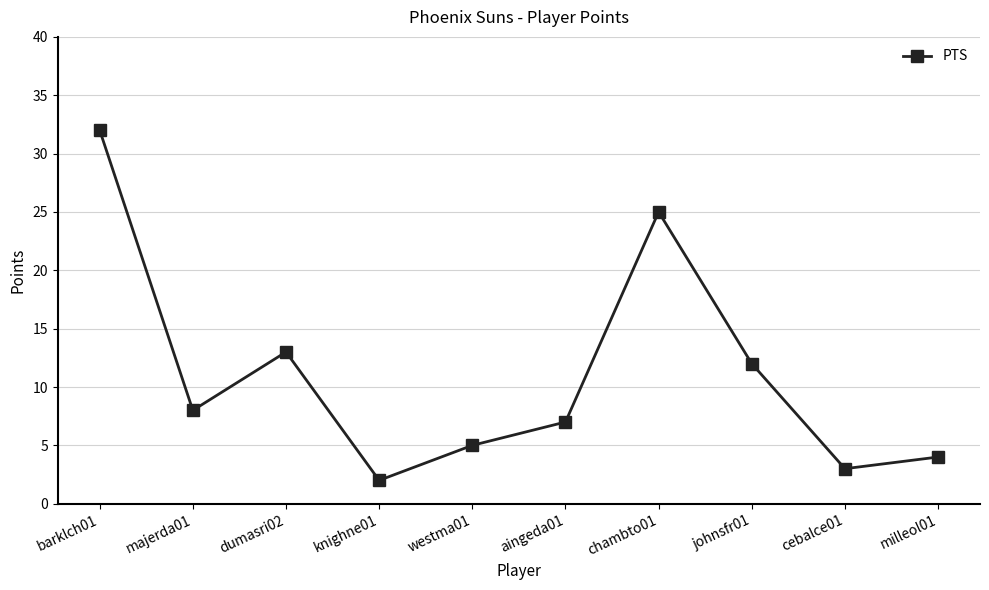

Which category has the highest value across all series?

barklch01